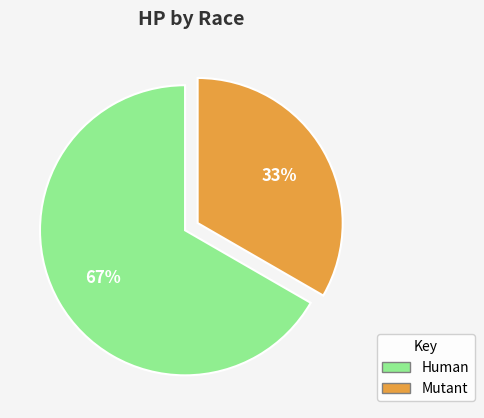

Which category accounts for the majority?

Human